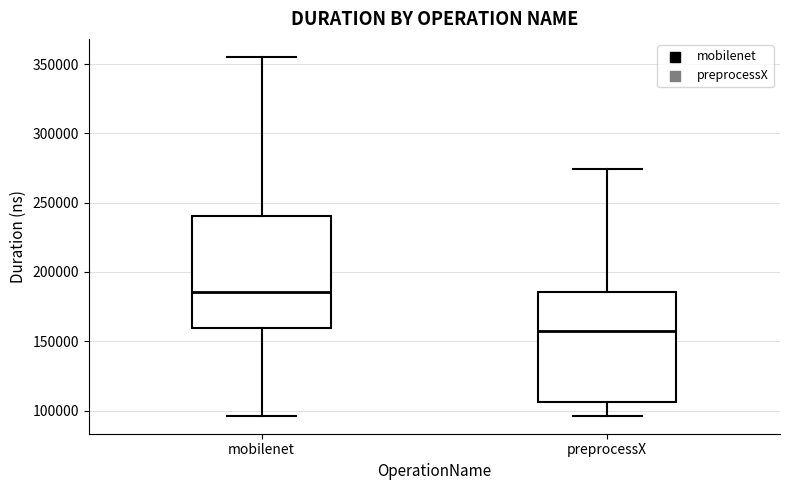

Where does the median line of the box for preprocessX sit on the y-axis? The values are not printed on the chart, so give them approximately, as read against the axis.

155000